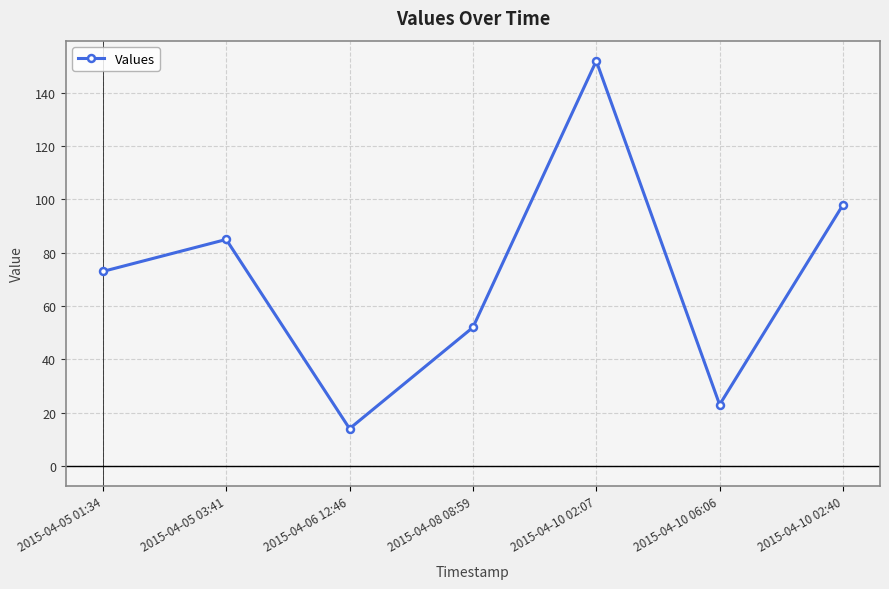

Does the chart display data point markers on the line(s)?

Yes